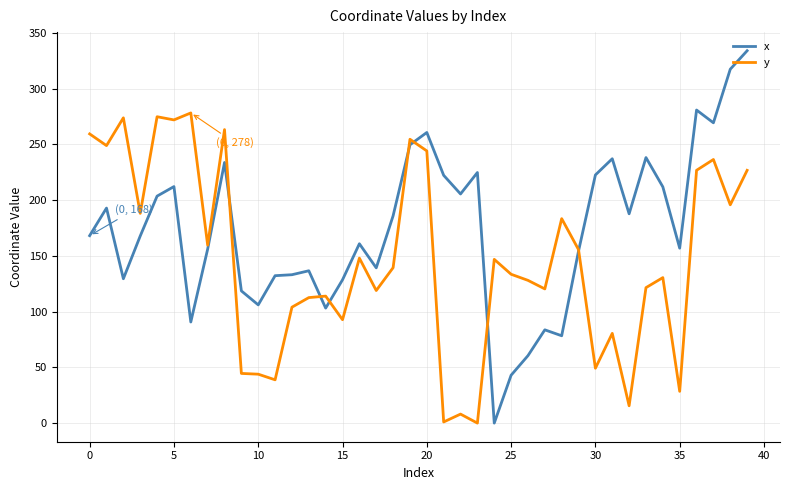

Rank the series by their maximum value, from highest to lowest.

x, y